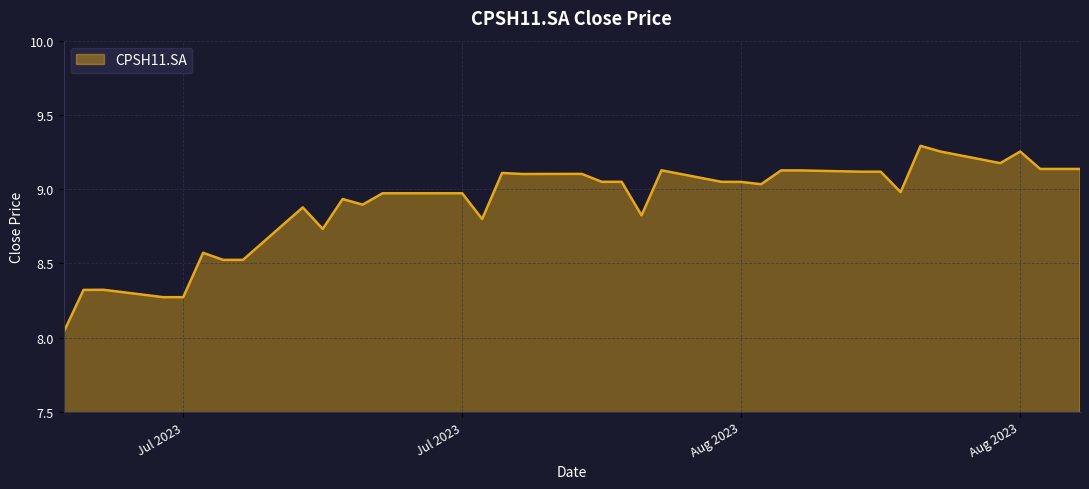

Where is the first local minimum?

2023-07-18